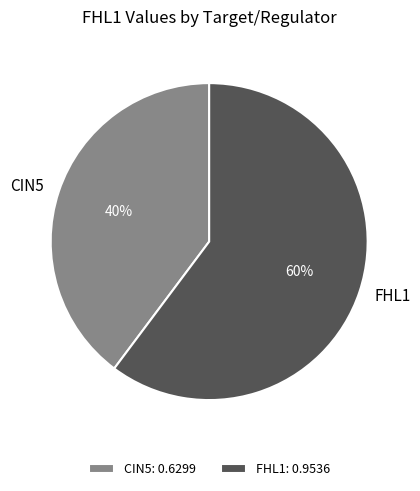

What is the majority slice?

FHL1: 0.9536